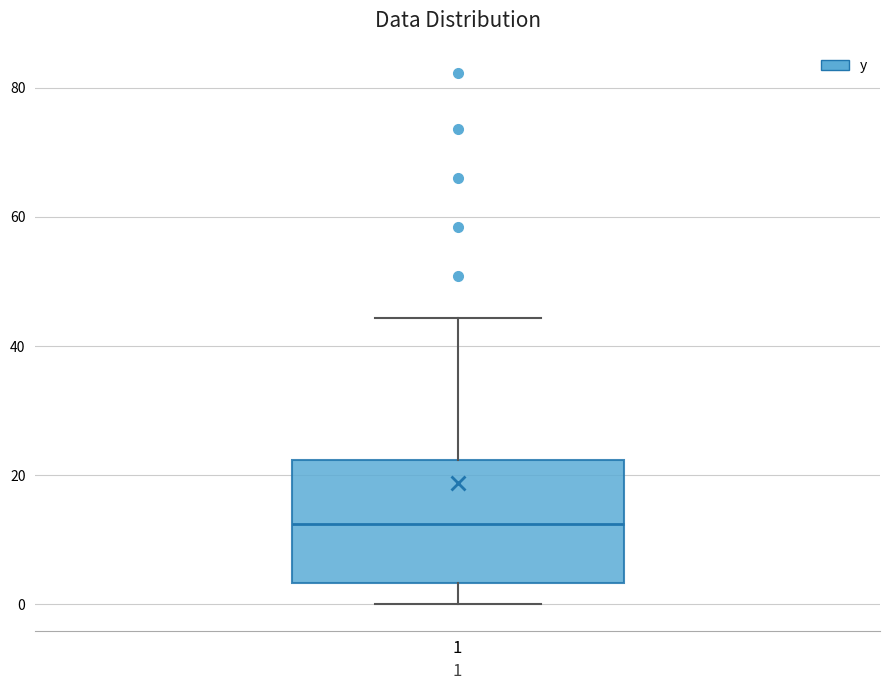

Read this box plot against the y-axis: the position of the median line, the range covered by the box, and the ends of both whiskers. The values are not printed on the chart, so give them approximately, as read against the axis.

median 12, box 4 to 22, whiskers 0 to 44